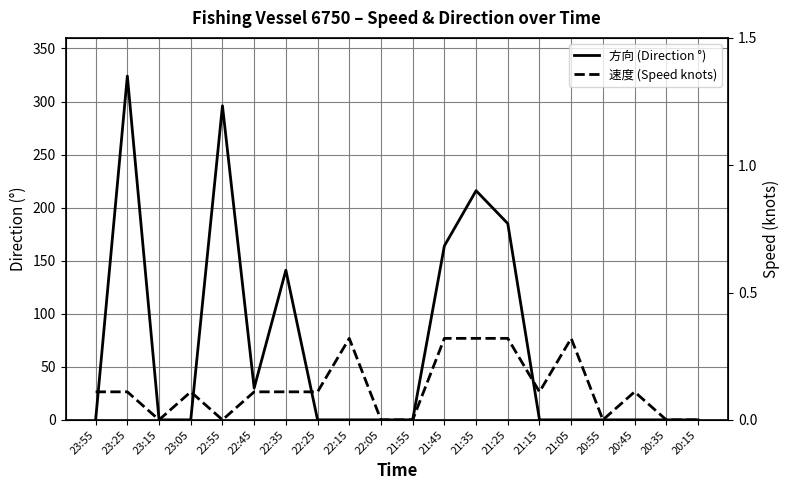

What is the label of the 18th point from the left?

20:45